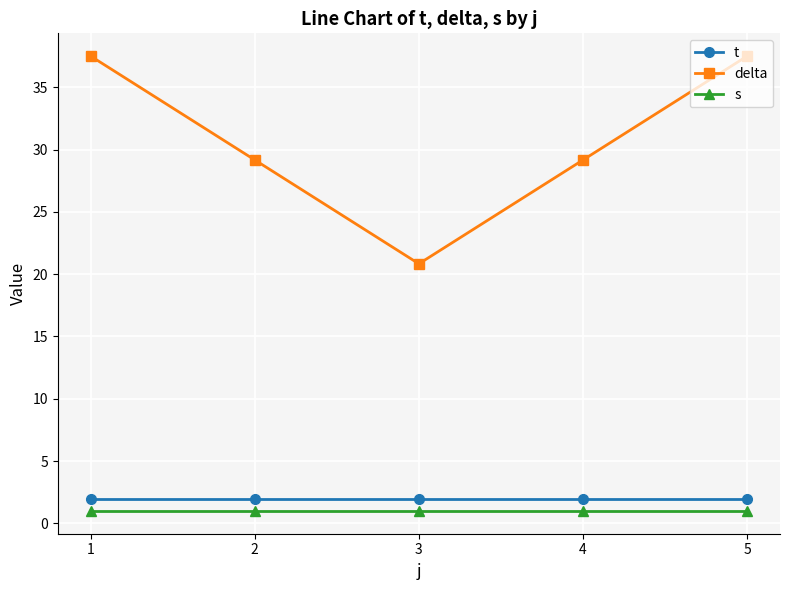

Between 1 and 3, which series saw the biggest shift?

delta